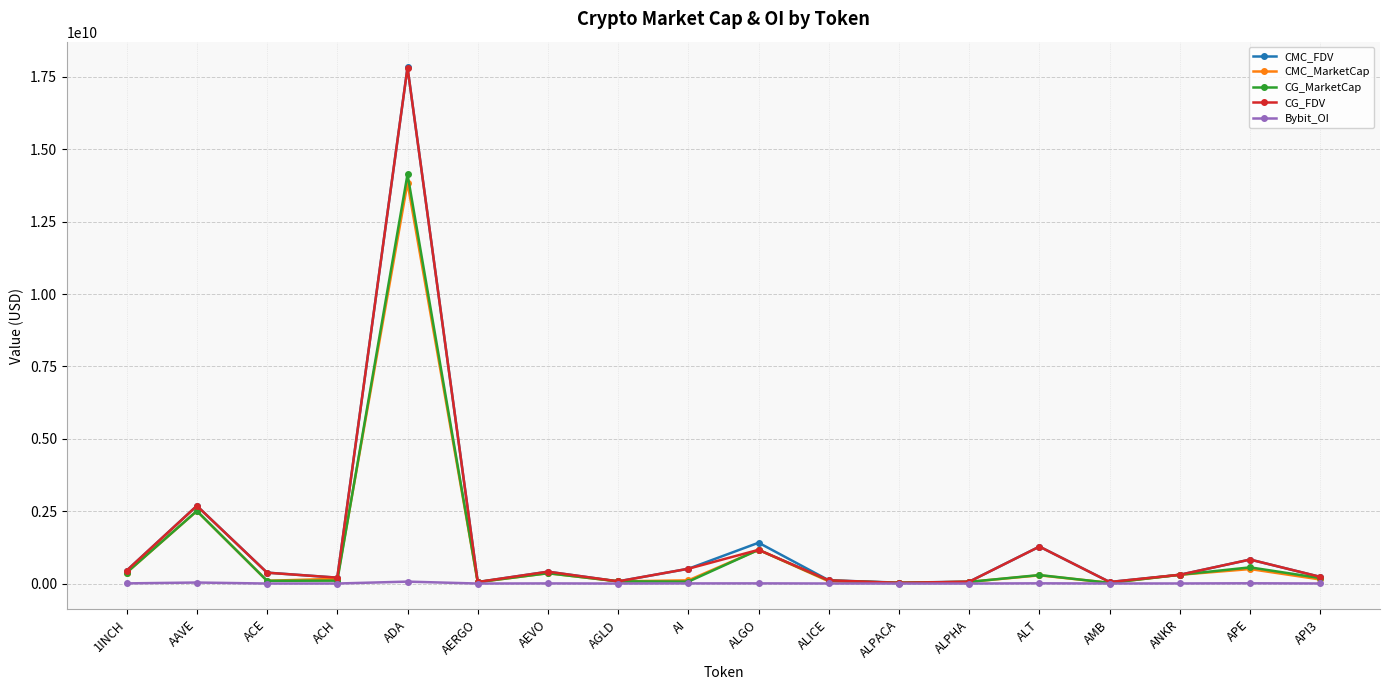

True or false: CG_MarketCap has more than 2 points higher than both neighbors.

True